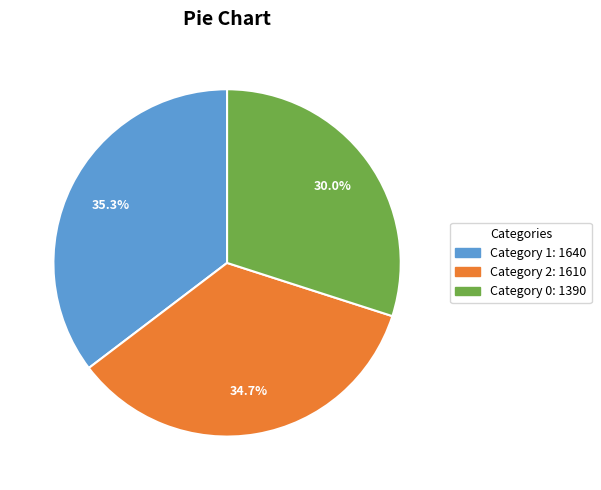

Does any single category account for the majority?

No